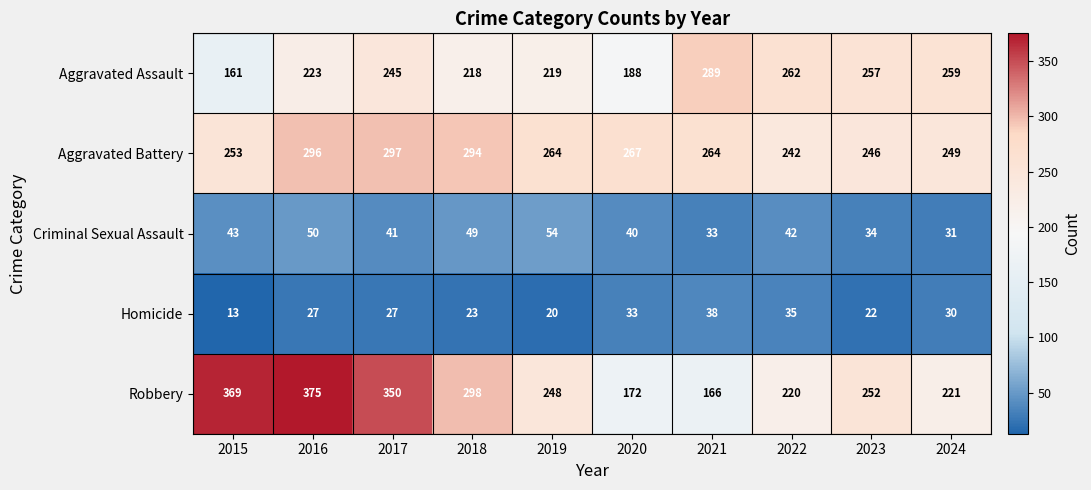

Between 2020 and 2021, which series saw the biggest shift?

Aggravated Assault